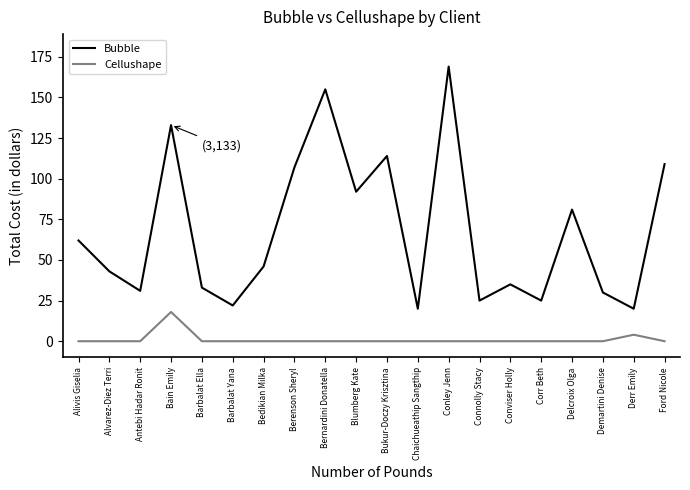

What position from the right is Alvarez-Diez Terri?

19